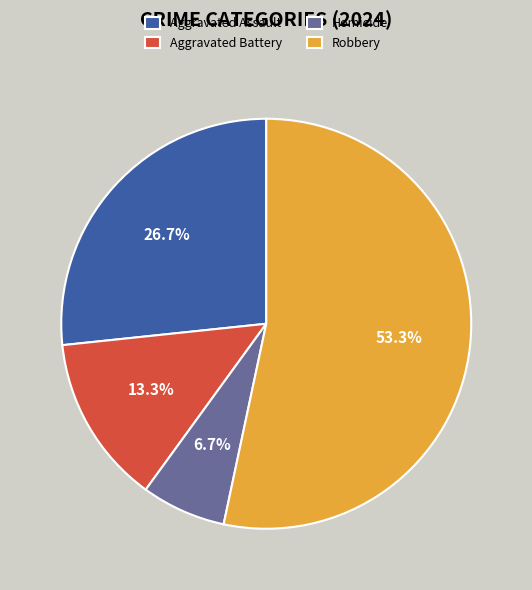

To the nearest percent, what is the combined percentage of Homicide and Robbery?

60%